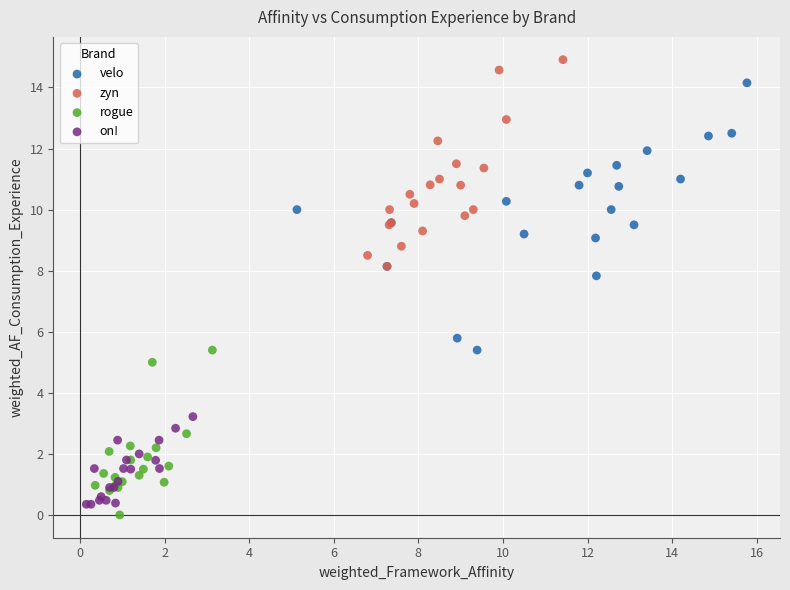

Which series has the widest spread of Y values?

velo